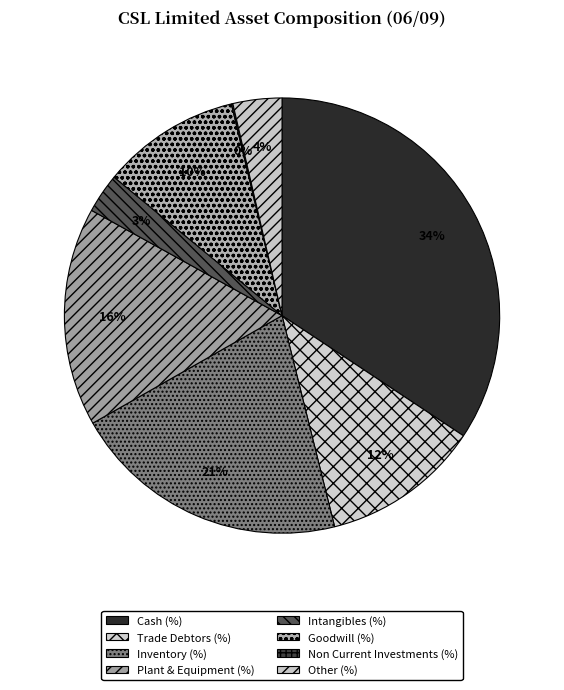

What percentage do Non Current Investments (%) and Trade Debtors (%) together represent?

11.9%